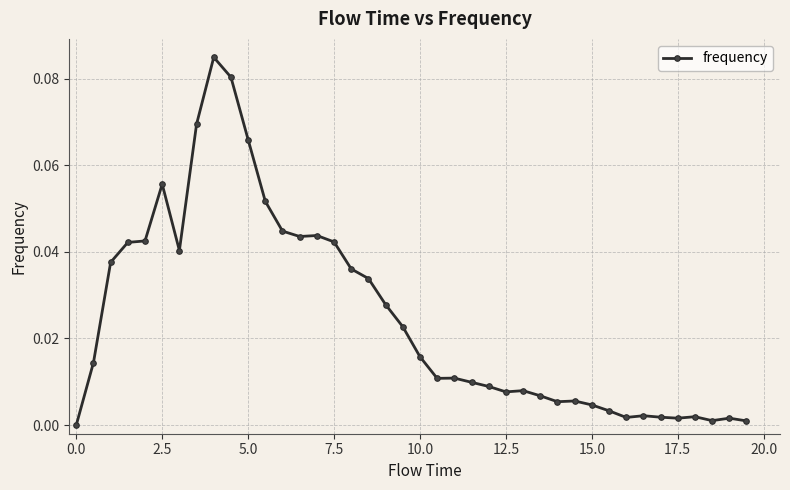

True or false: the data has more than 1 interior local peaks.

True